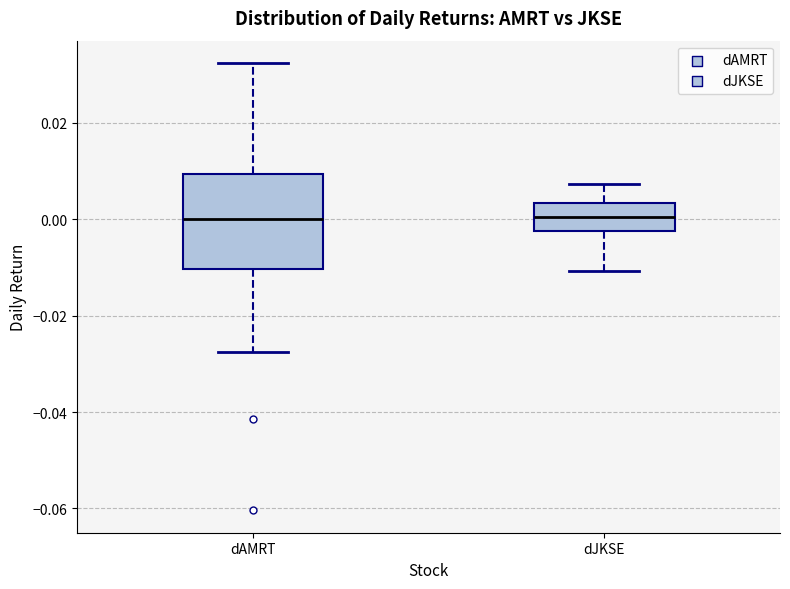

Reading left to right, transcribe this box plot: for each box, give where its median line is, the range the box spans, and where its two whiskers end, as read against the y-axis. The values are not printed on the chart, so give them approximately, as read against the axis.

dAMRT: median 0.000, box -0.010 to 0.010, whiskers -0.028 to 0.032
dJKSE: median 0.000, box -0.002 to 0.004, whiskers -0.010 to 0.008